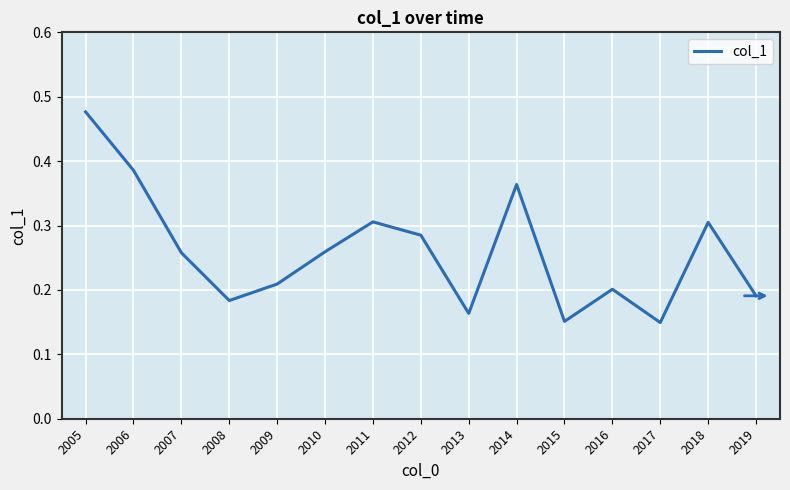

True or false: the data shows 0.2 at 2013.

True